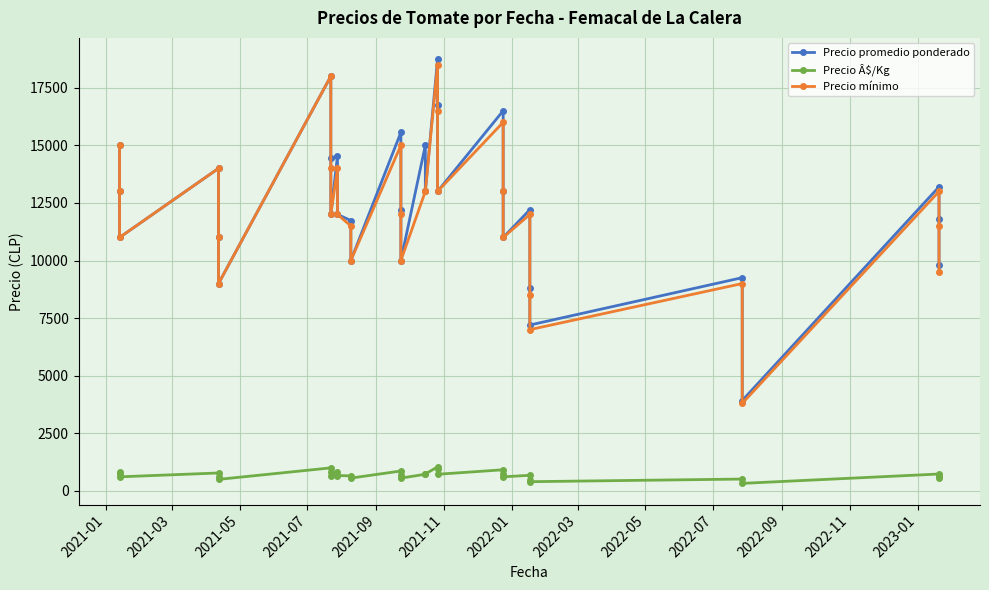

True or false: Precio Â$/Kg has more than 0 interior local peaks.

True